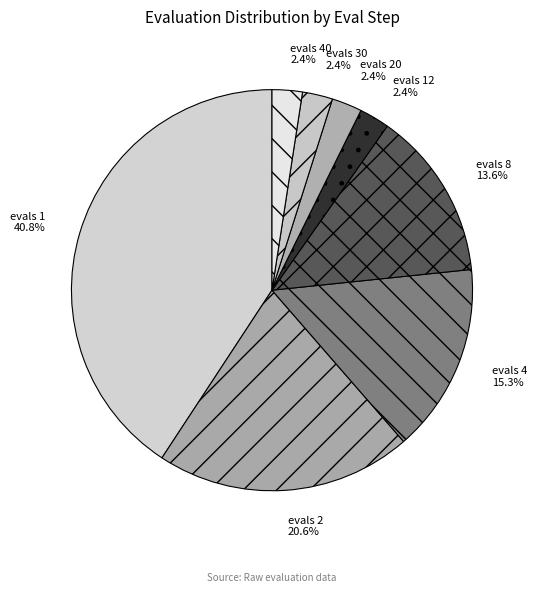

What percentage is NOT represented by evals 8 13.6%?

86.4%